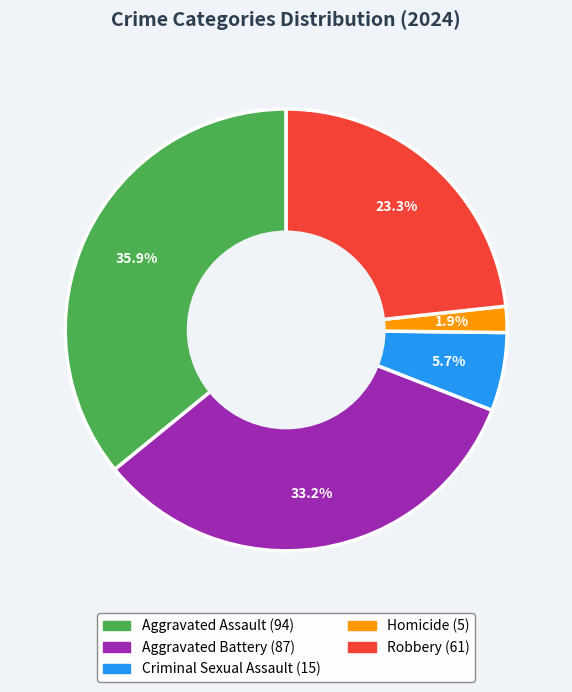

To the nearest percent, what percentage of the pie is Homicide?

2%